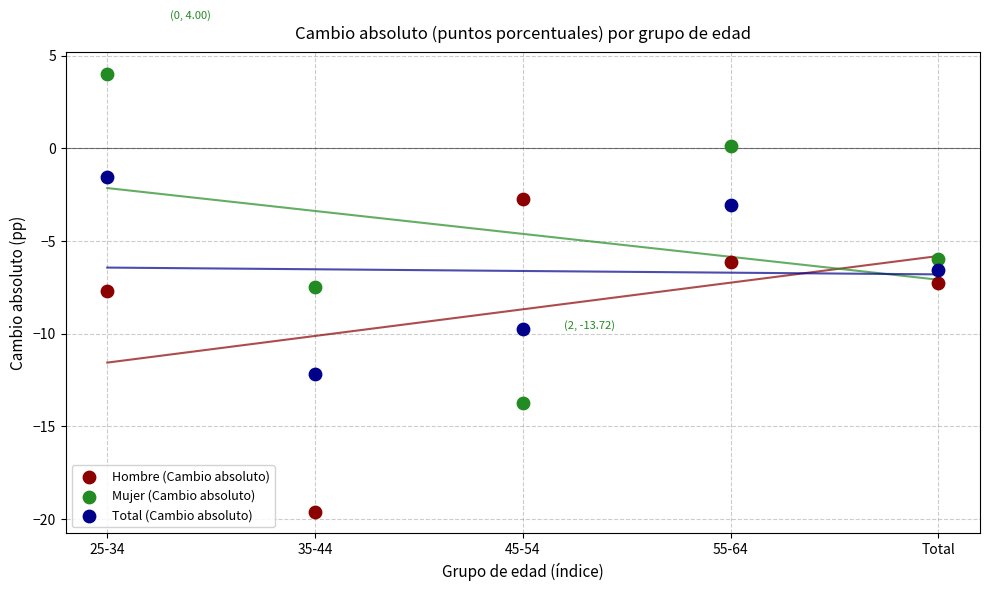

Across all data points, what is the range of Y values (max minus min)?

23.6